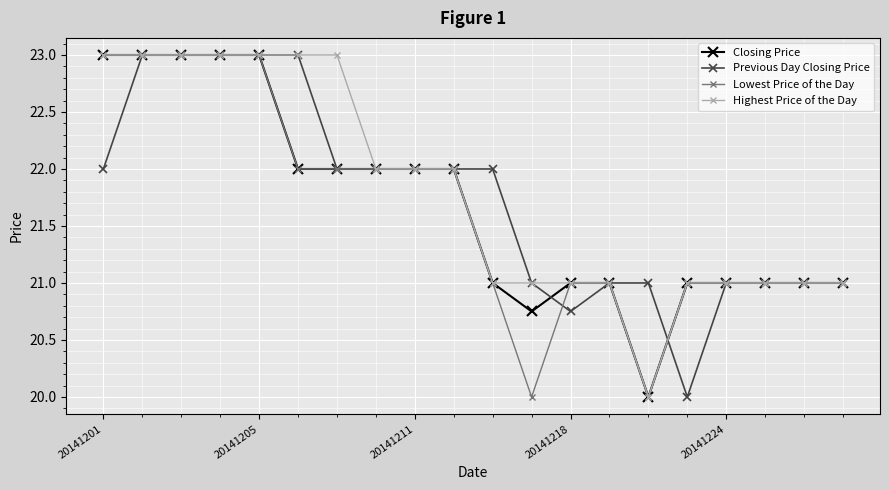

What is the maximum value for Previous Day Closing Price?

23.0